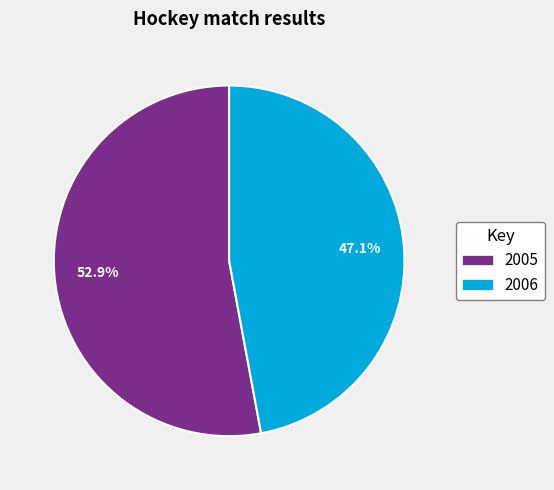

Does any single category account for the majority?

Yes